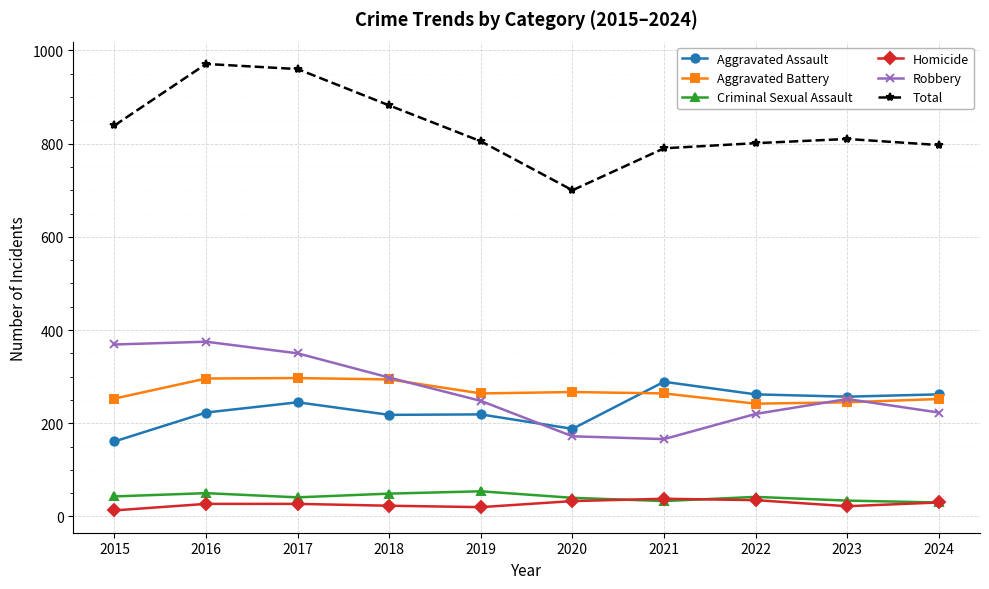

Does the chart have visible grid lines?

Yes